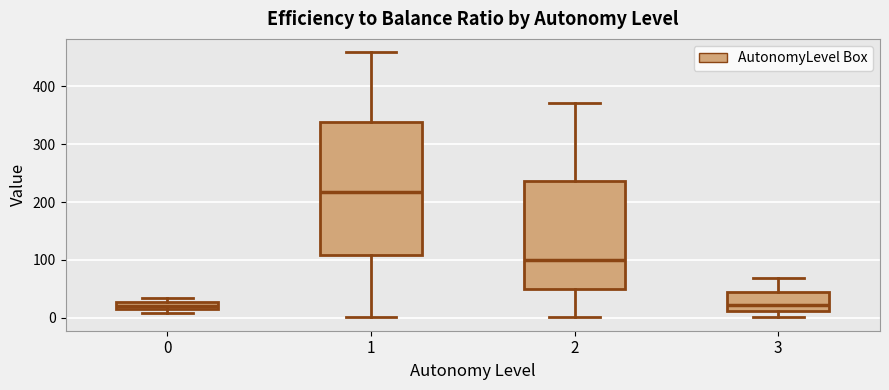

Which box is the tallest, from its lower edge to its upper edge?

1